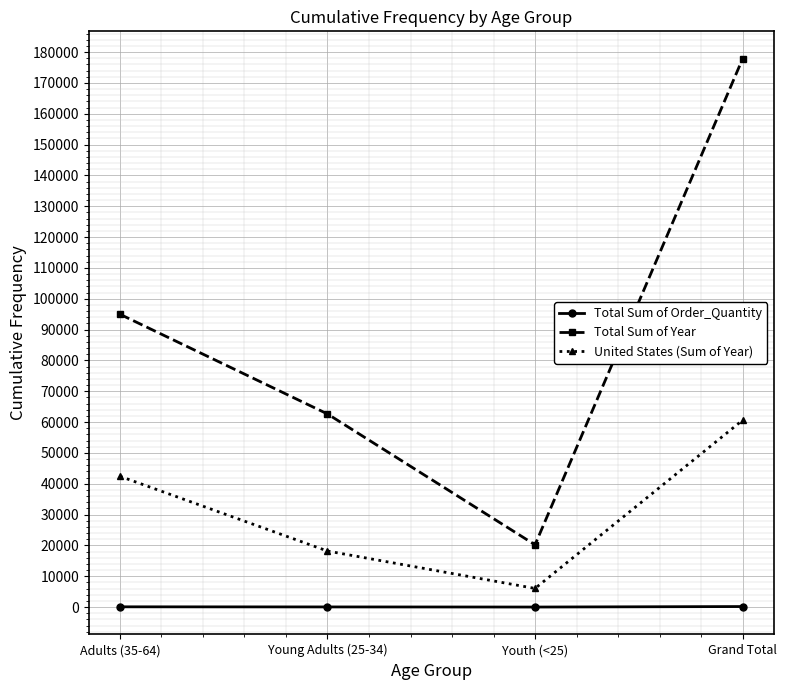

At which category does the chart reach its peak across all series?

Grand Total